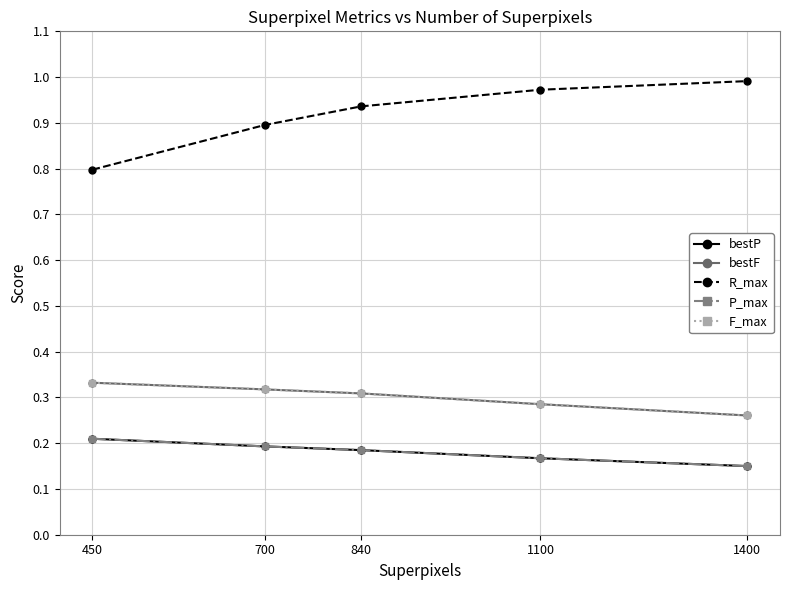

True or false: R_max has a value of 0.3 at 450.

False